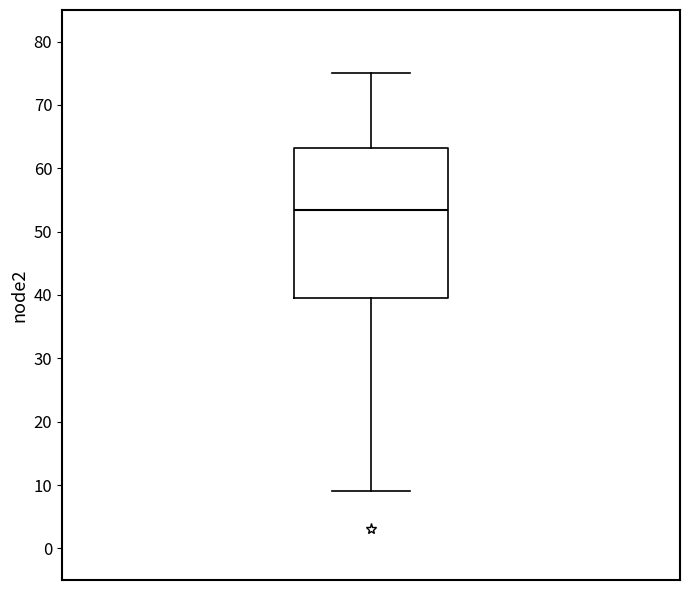

Read this box plot against the y-axis: the position of the median line, the range covered by the box, and the ends of both whiskers. The values are not printed on the chart, so give them approximately, as read against the axis.

median 54, box 40 to 63, whiskers 9 to 75